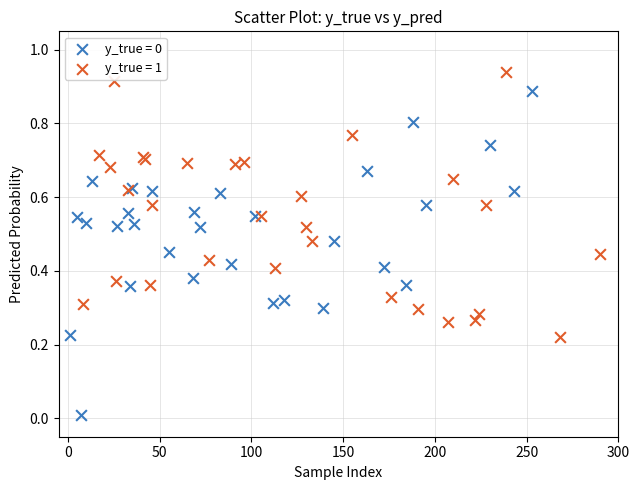

Which series reaches the maximum Y coordinate?

y_true = 1